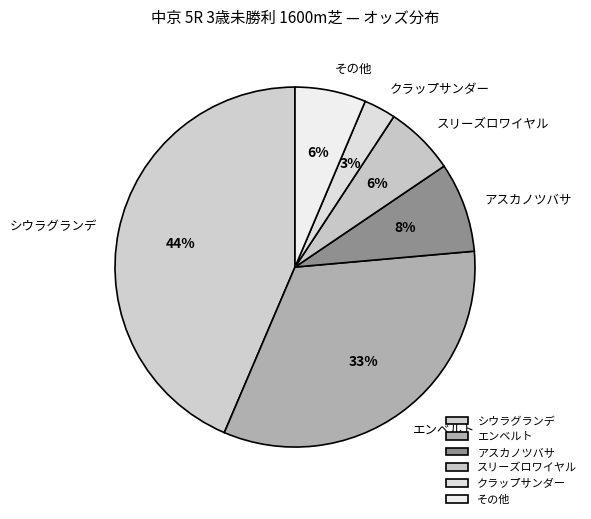

Which category has the biggest portion of the pie?

シウラグランデ